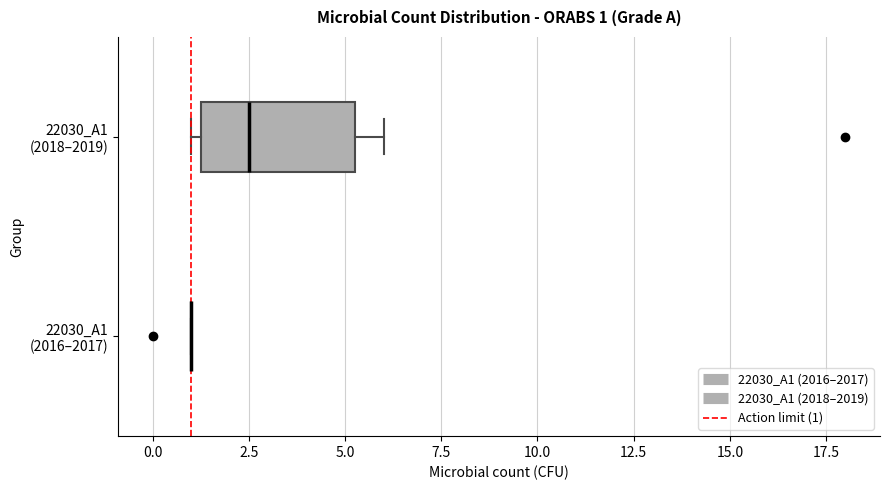

Comparing the boxes themselves (not the whiskers), which one is the widest?

22030_A1 (2018–2019)